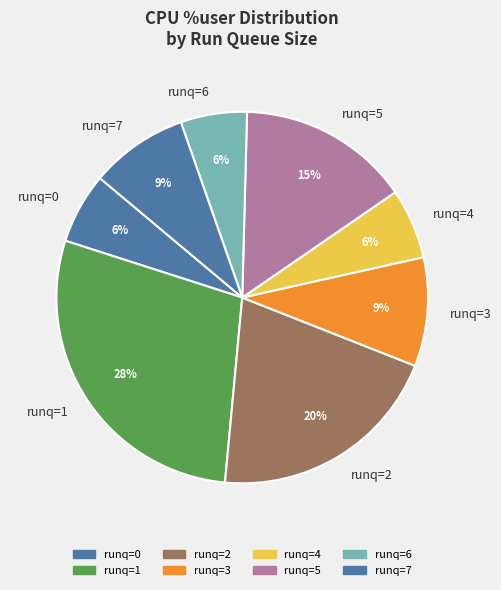

Is the sum of runq=7 and runq=5 greater than half?

No